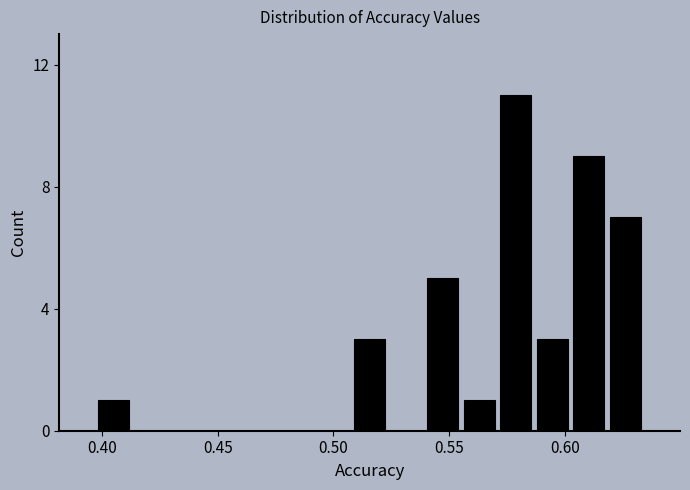

Read against the x-axis, roughly where is the centre of the tallest bar?

0.580